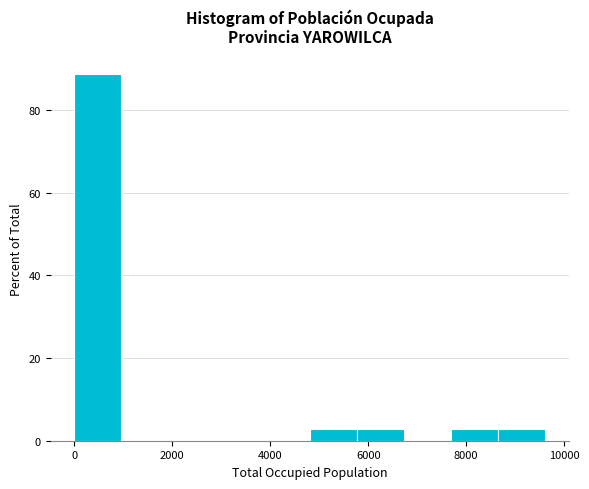

How tall is the bar that spans 0 to 1000 on the x-axis? Neither the bar edges nor the heights are printed on the chart, so give them approximately, as read against the axes.

88